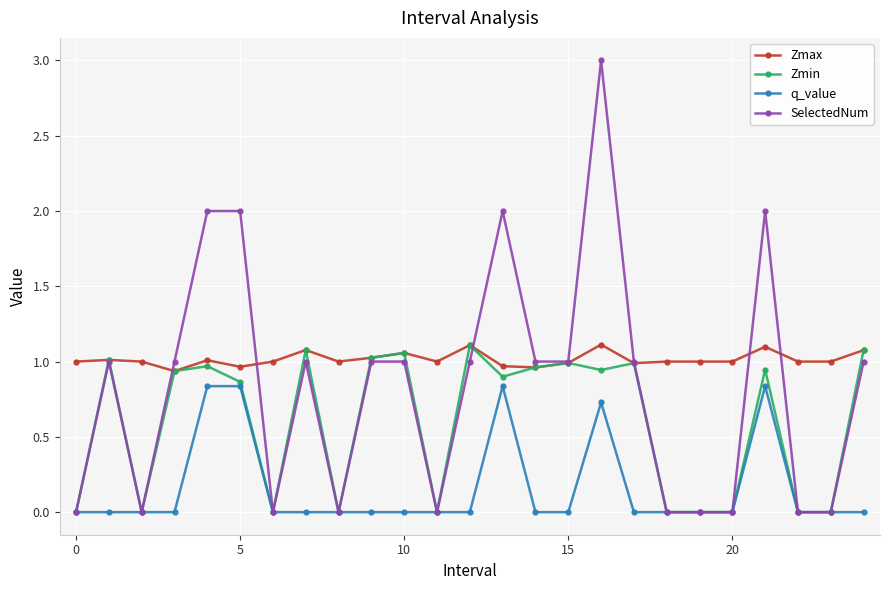

What is the difference between the second highest and second lowest values in the SelectedNum series?

2.0